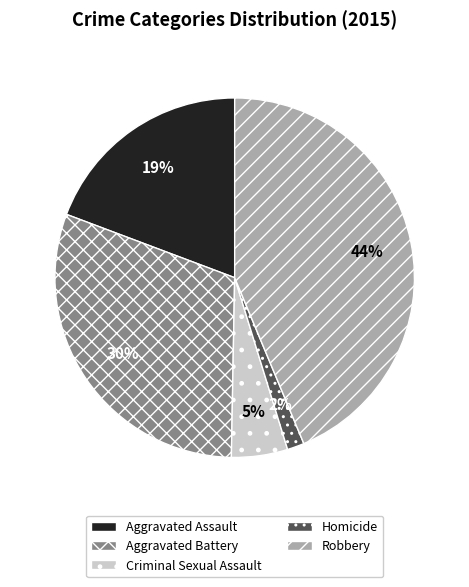

To the nearest percent, what is the combined percentage of Homicide and Criminal Sexual Assault?

7%